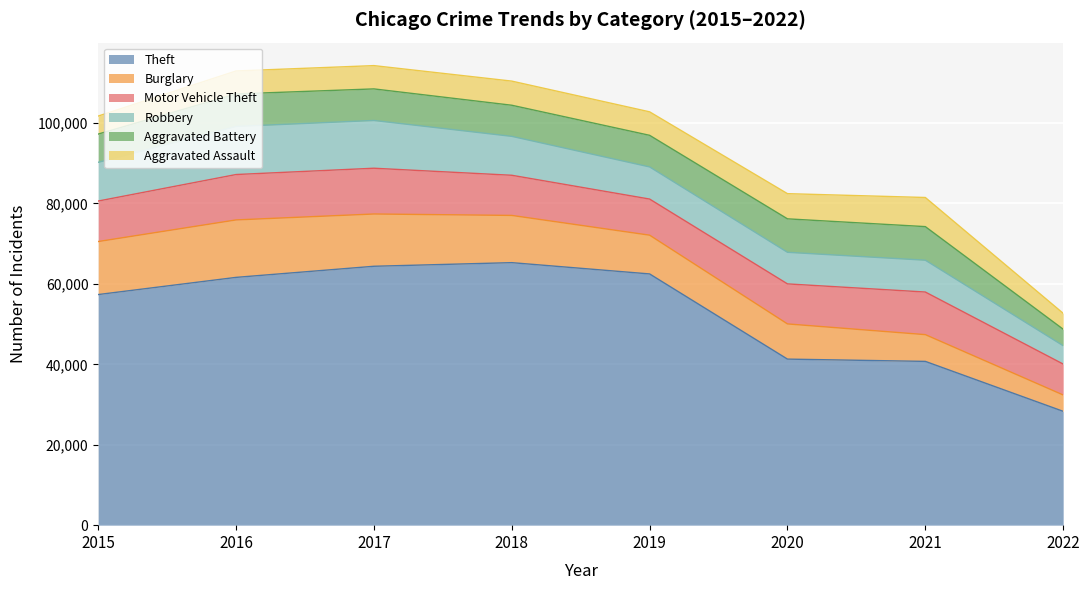

How many data points in Aggravated Assault are less than 5840?

4